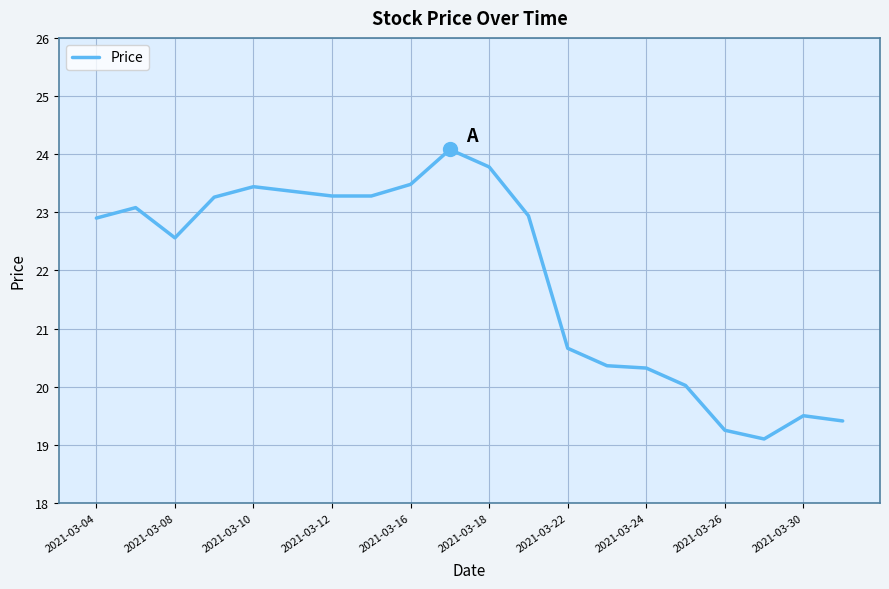

What is the difference between the maximum and minimum values?

5.0